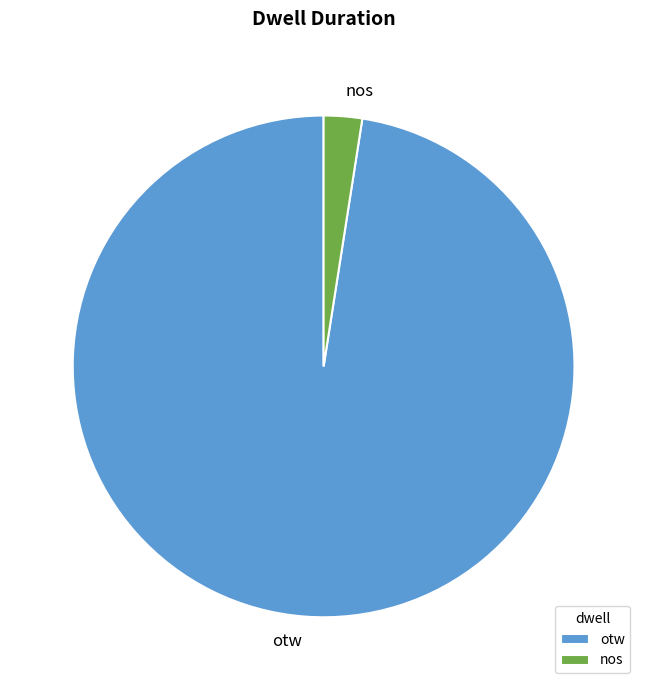

True or false: otw accounts for 89% of the total.

False